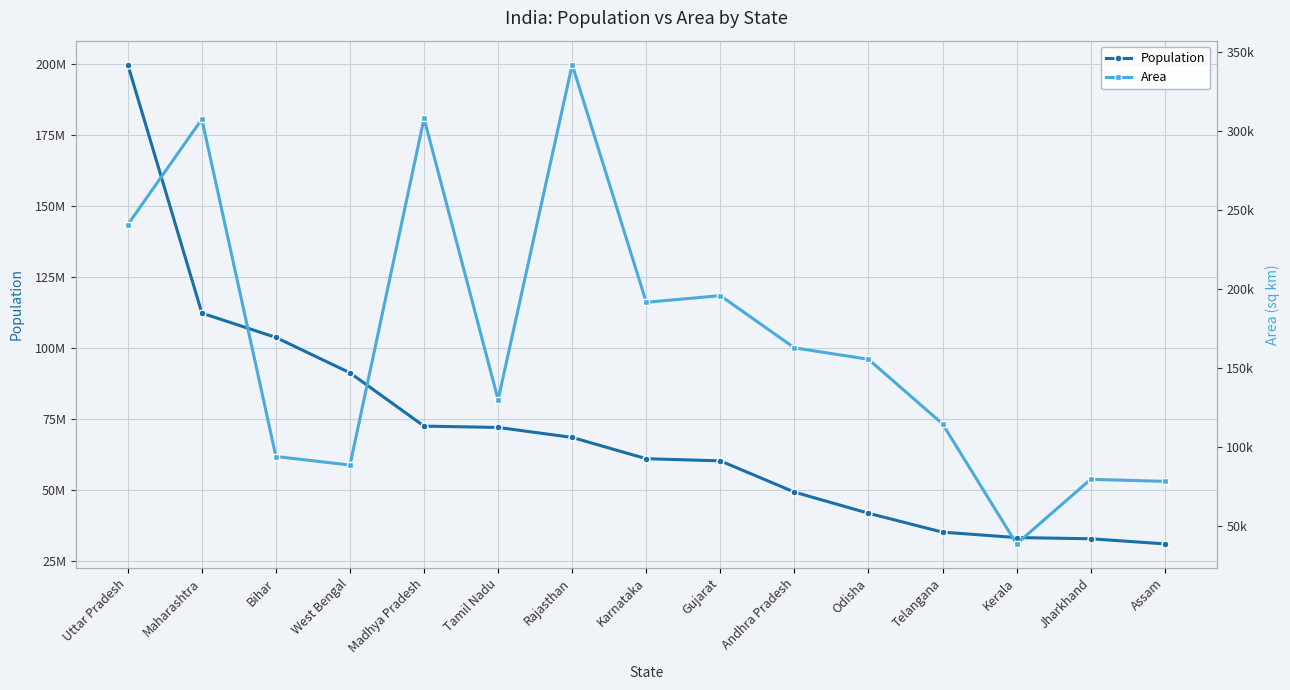

What is the total value across all series at Andhra Pradesh?

49549767